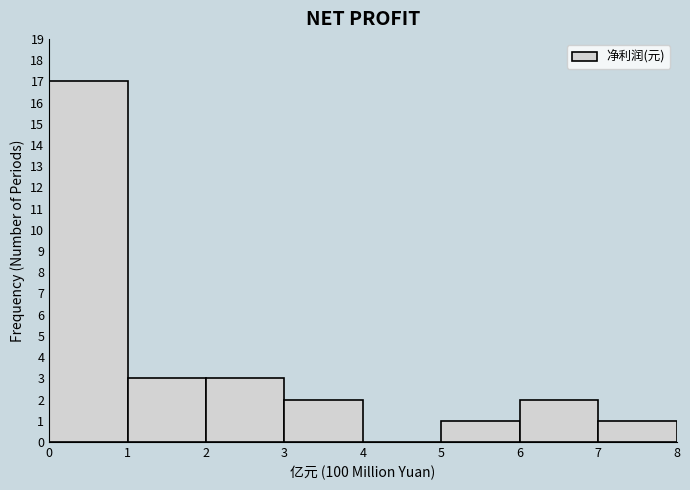

Reading left to right, list every bar in this chart as the range it spans on the x-axis followed by its height. The values are not printed on the chart, so give them approximately, as read against the axis.

0 to 1: 17
1 to 2: 3
2 to 3: 3
3 to 4: 2
4 to 5: 0
5 to 6: 1
6 to 7: 2
7 to 8: 1